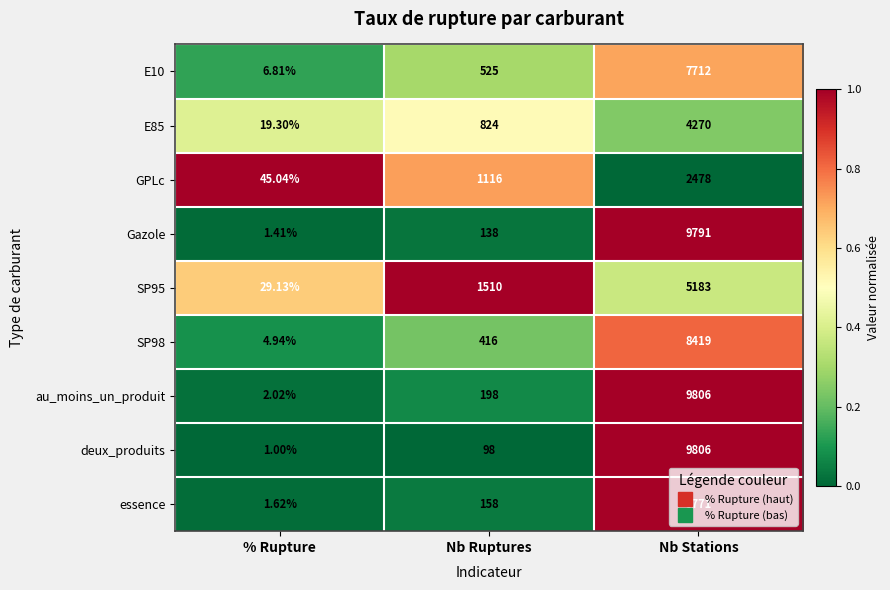

Is the value of E10 at Nb Stations greater than the value of au_moins_un_produit at Nb Stations?

No